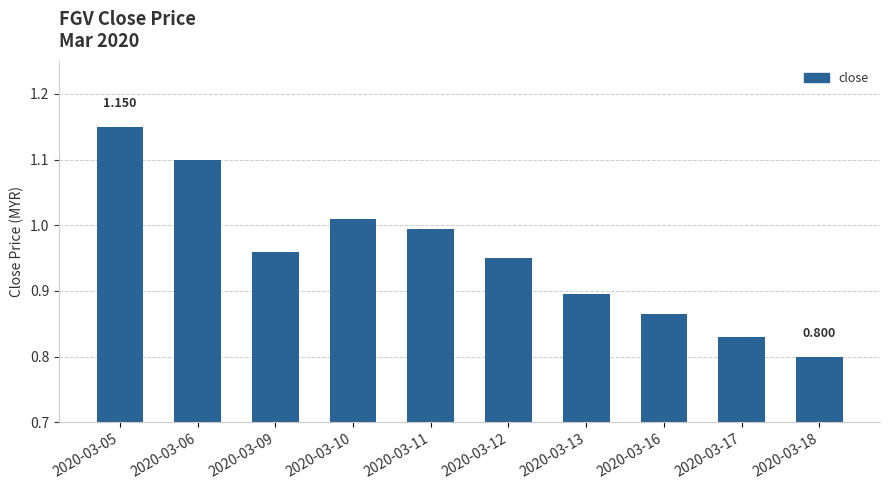

Where is the data nearest to the value 0?

2020-03-18